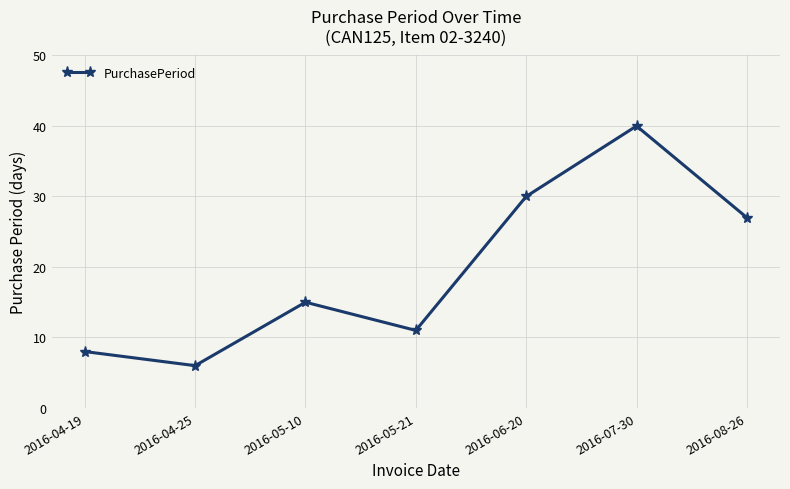

What is the approximate value at 2016-05-21?

11